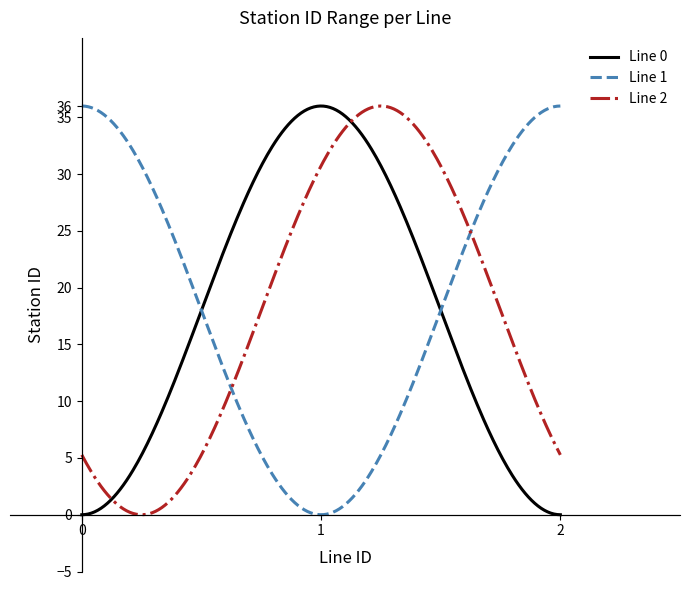

What is the greatest value displayed?

36.0